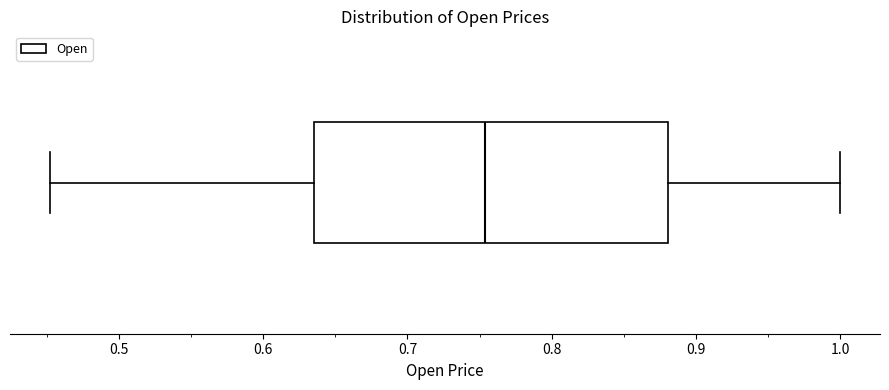

Where does the left whisker of the box end on the x-axis? The values are not printed on the chart, so give them approximately, as read against the axis.

0.45